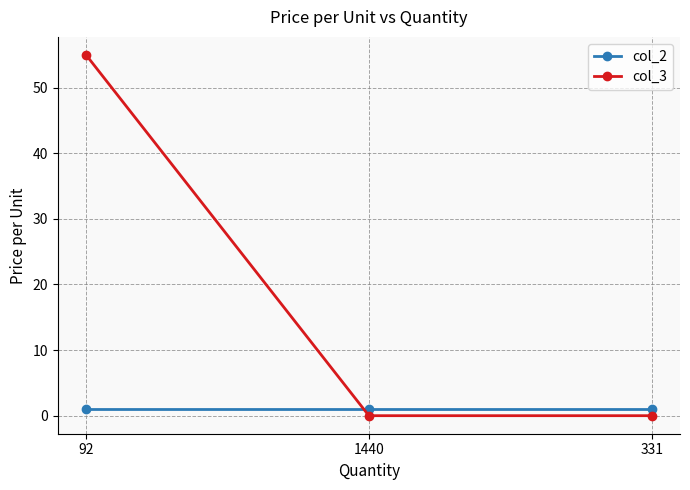

What is the difference between the highest and lowest values at 92?

54